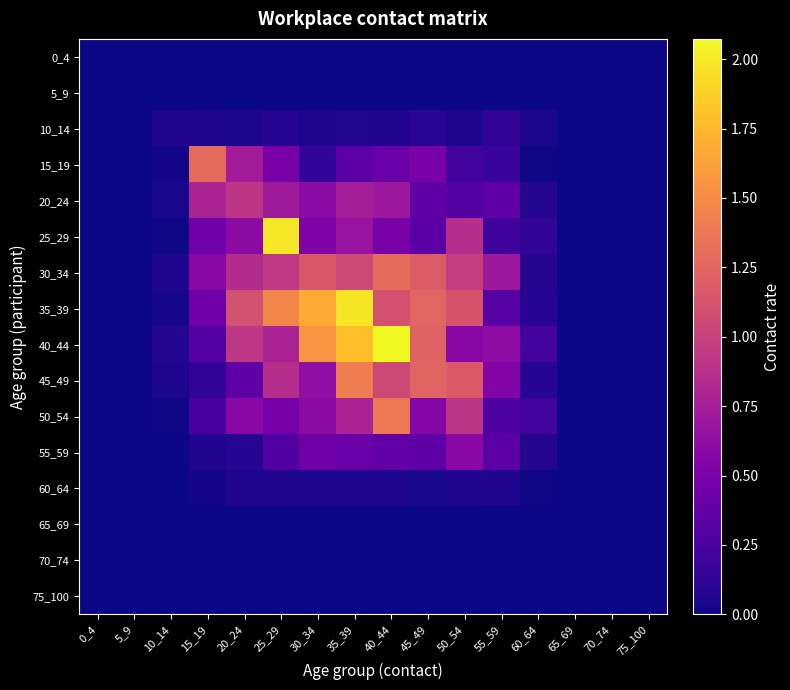

What is the spread (max minus min) of values at 25_29?

2.0